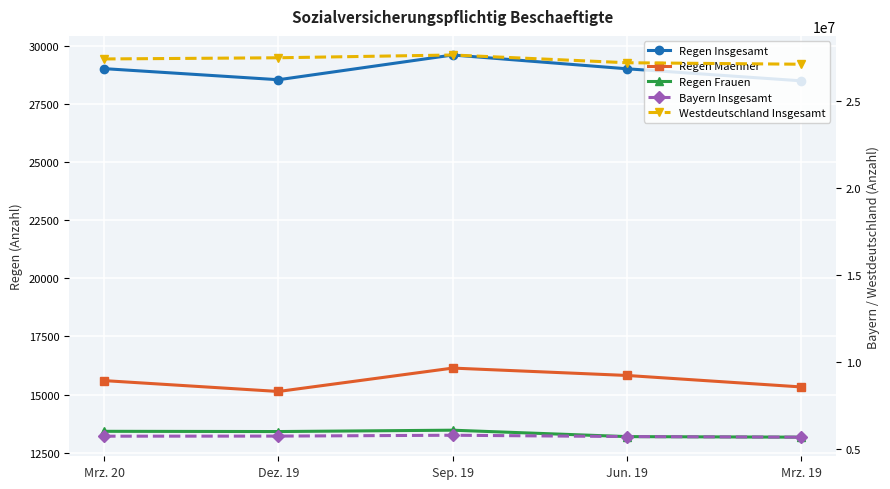

The value of Regen Maenner at Dez. 19 is 15135. True or false?

True